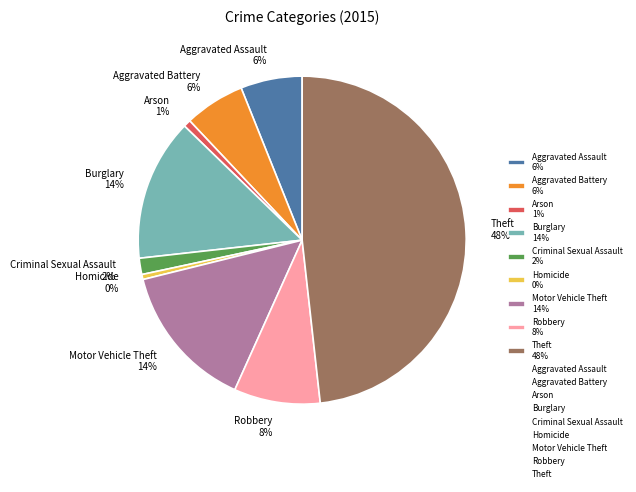

How many segments does this pie chart have?

9